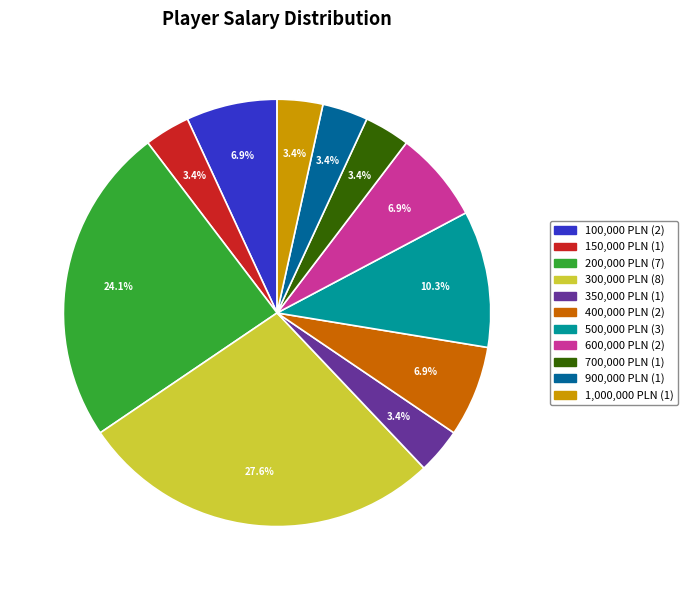

Is there any slice that represents more than half of the pie?

No